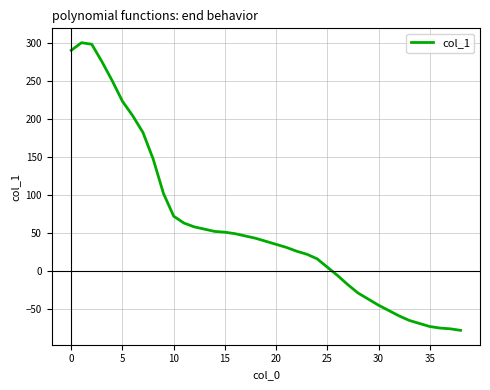

What is the difference between the maximum and minimum values?

378